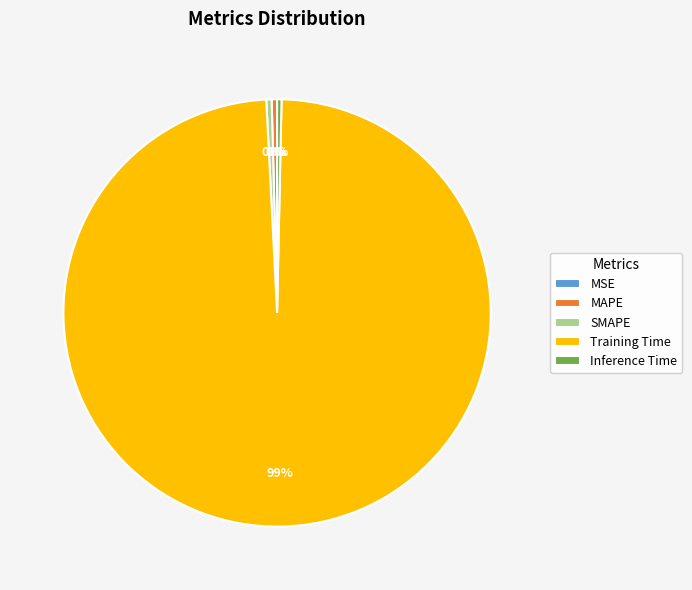

Is the sum of Training Time and MAPE greater than half?

Yes